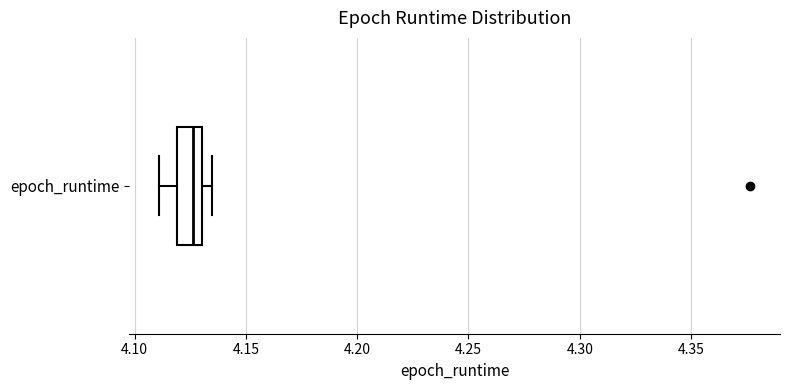

Where does the median line of the box for epoch_runtime sit on the x-axis? The values are not printed on the chart, so give them approximately, as read against the axis.

4.125